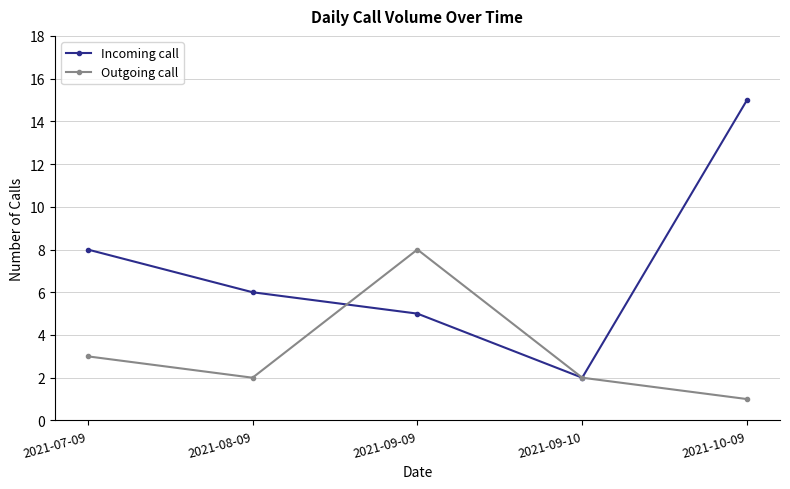

How many interior local peaks does the Outgoing call series have?

1